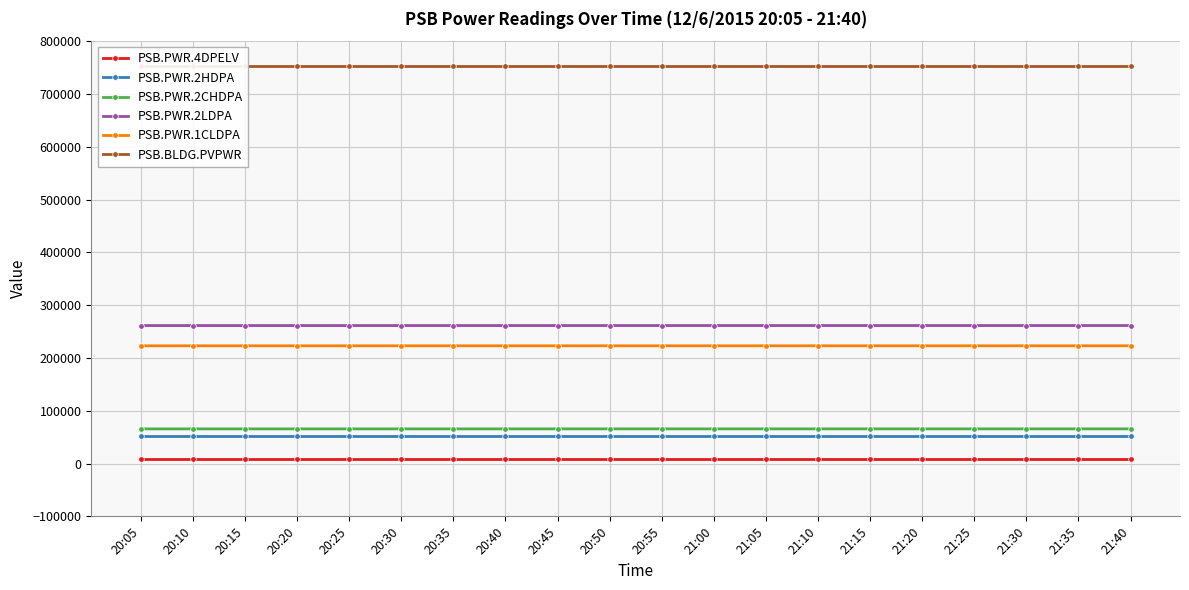

True or false: PSB.PWR.4DPELV has more than 0 points higher than both neighbors.

False